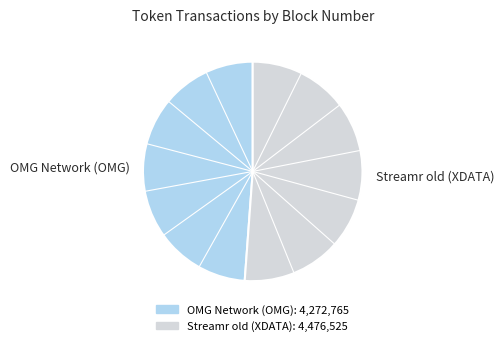

Which slice is the smallest?

OMG Network (OMG)